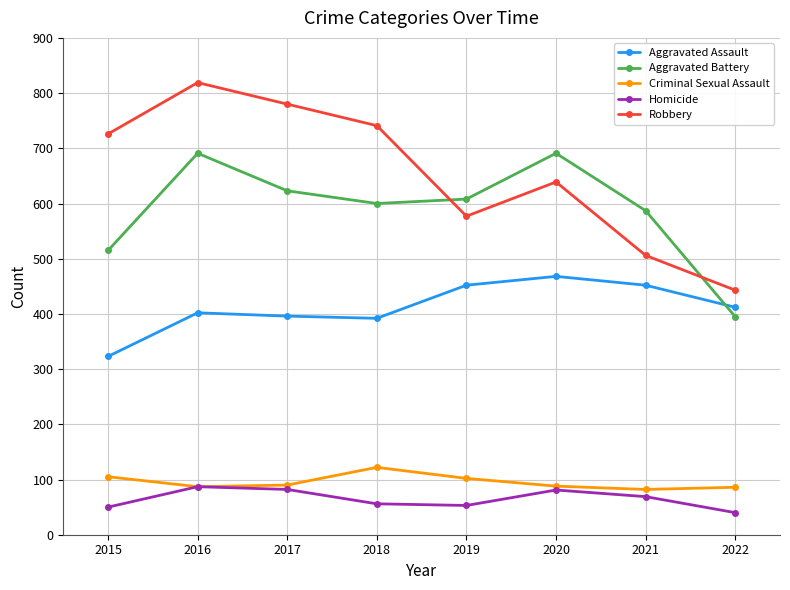

At 2021, list the series in order from largest to smallest.

Aggravated Battery, Robbery, Aggravated Assault, Criminal Sexual Assault, Homicide